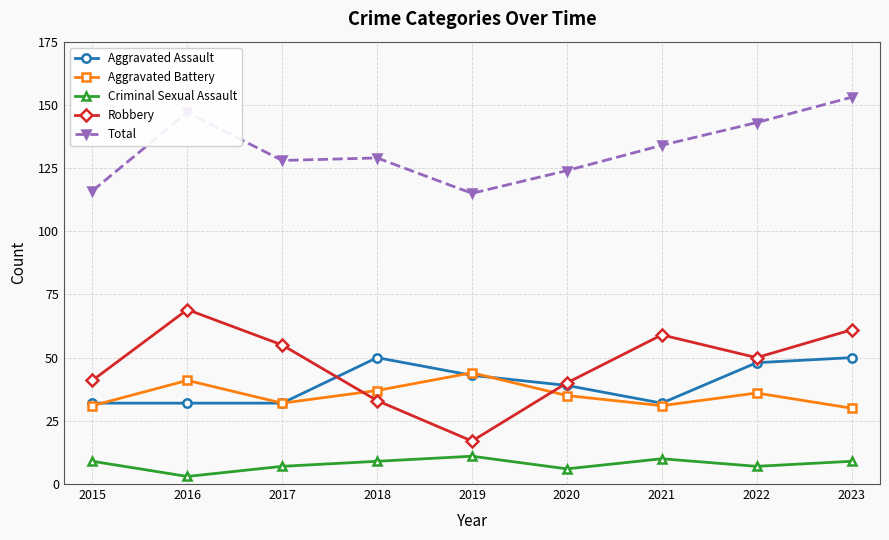

Is the value of Aggravated Assault at 2023 greater than the value of Criminal Sexual Assault at 2019?

Yes